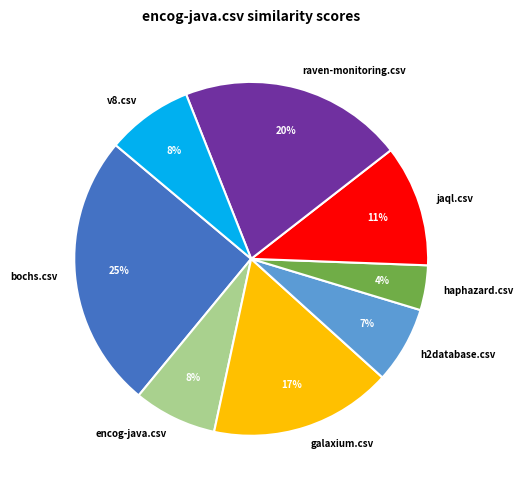

Is encog-java.csv the majority of the pie?

No